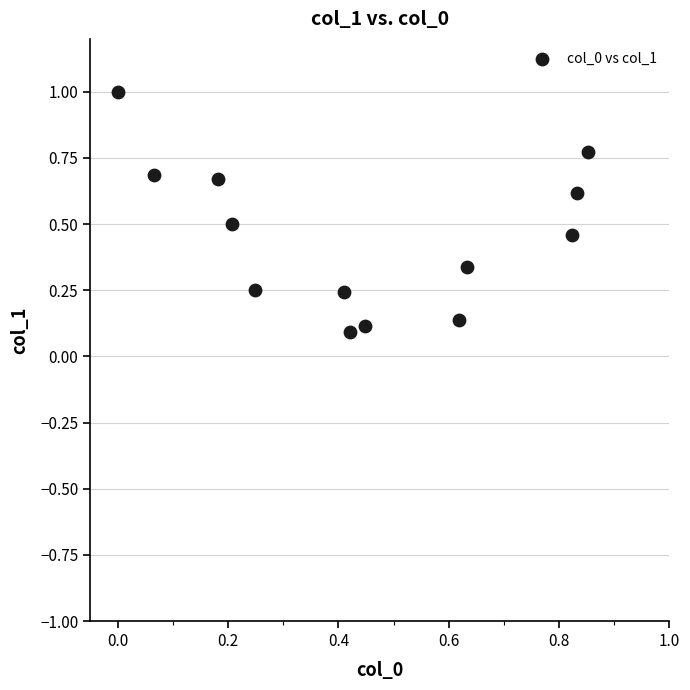

What is the range of Y values (max minus min)?

0.9